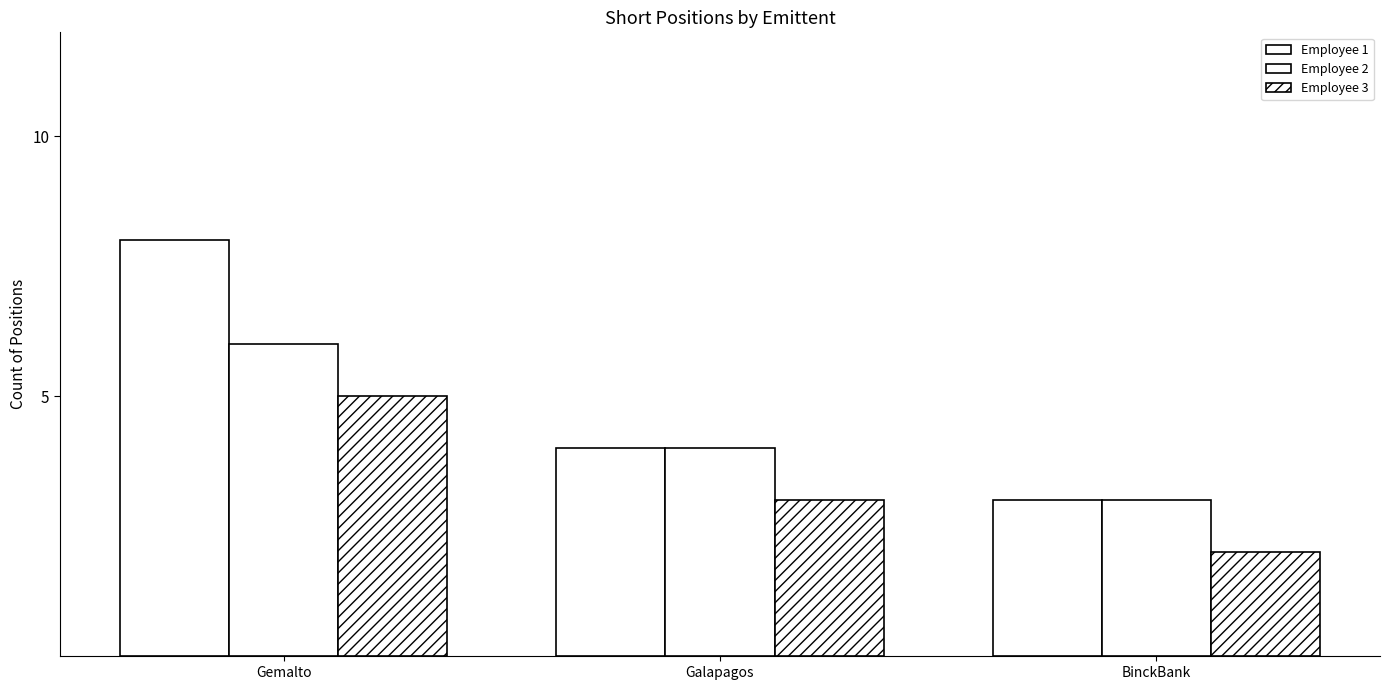

Are the bars horizontal?

No